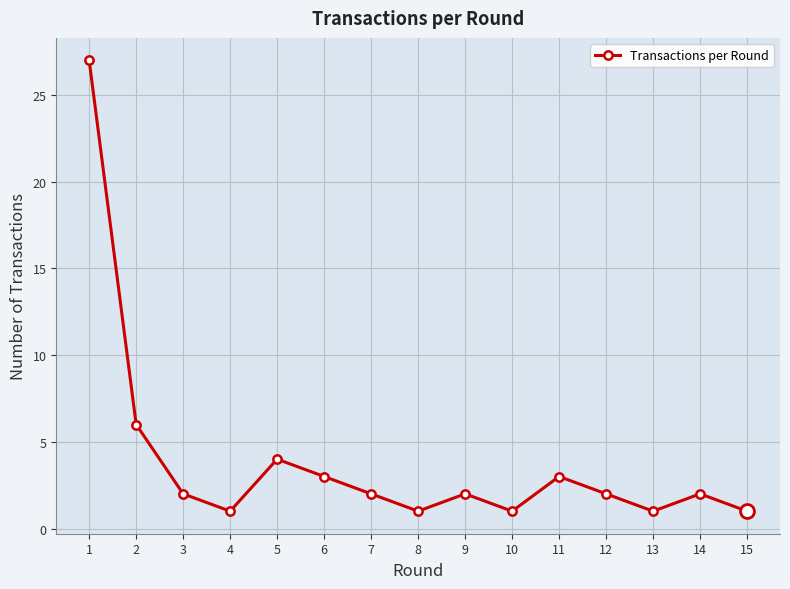

Which label corresponds to the largest value in the chart?

1